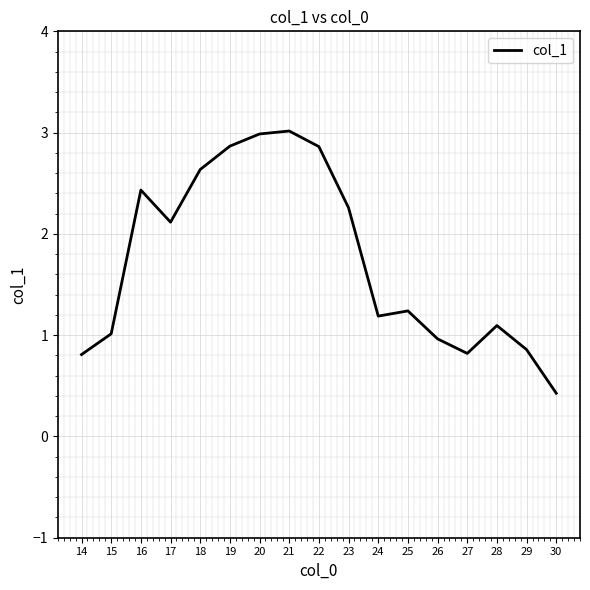

The chart shows a value of 0.8 at 14. True or false?

True